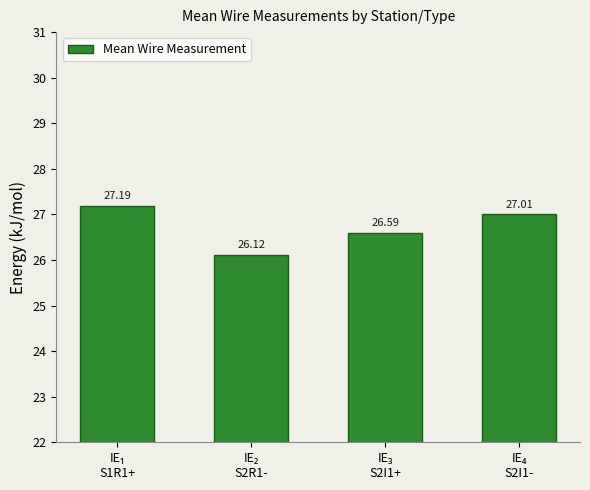

What is the difference between the second highest and minimum values?

0.9